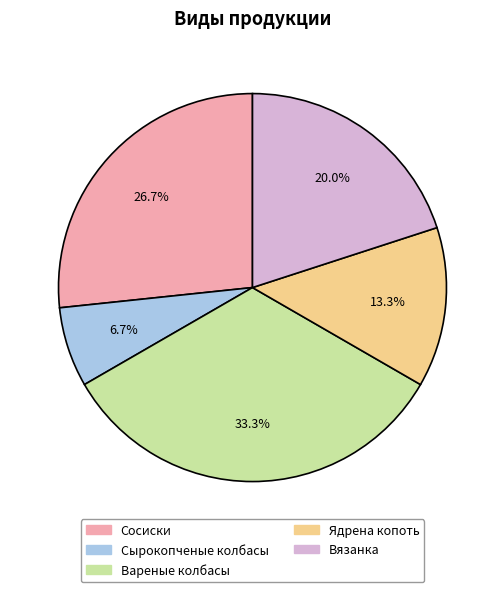

How many slices are in this pie chart?

5